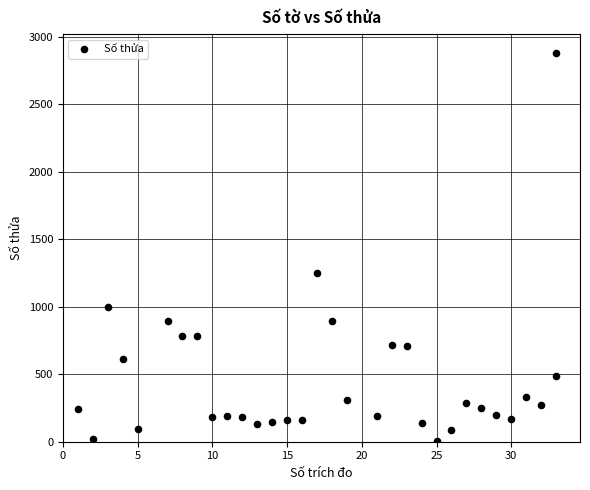

What Y value in the scatter plot is closest to 1441?

1248